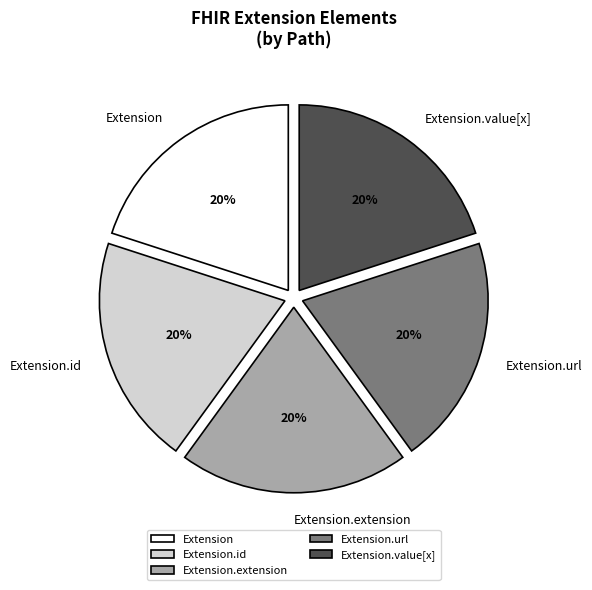

Is there a majority slice in this chart?

No